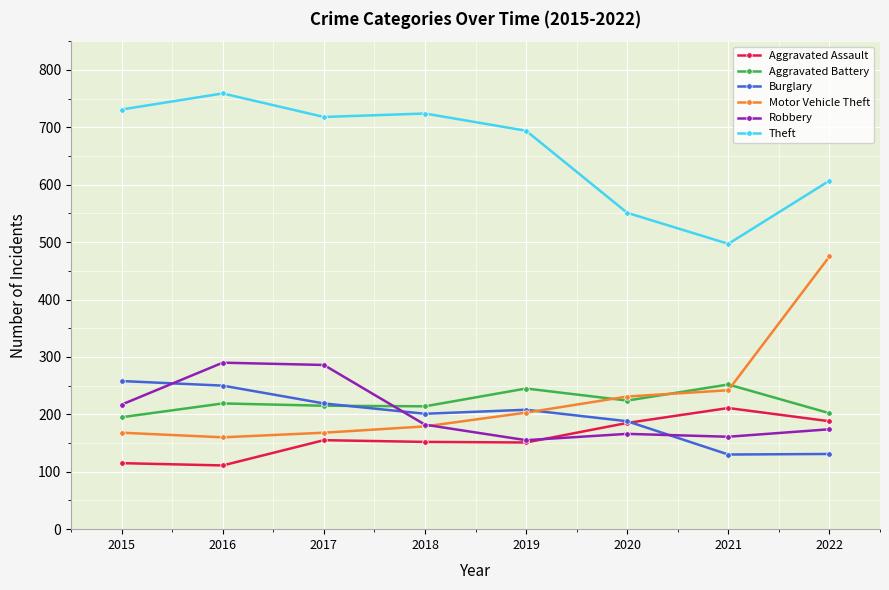

Count the number of categories in the chart.

8